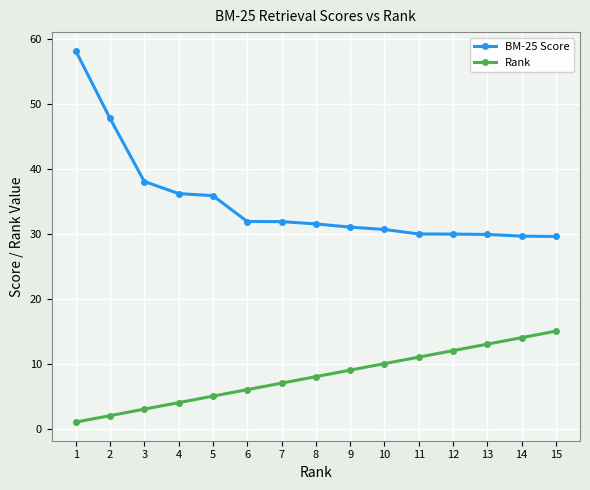

The value of Rank at 5 is 5.0. True or false?

True